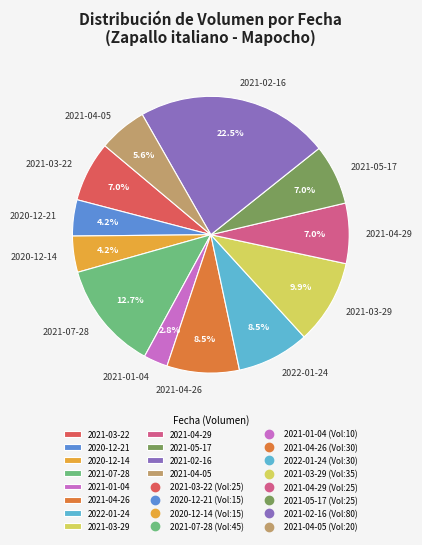

How much of the chart is everything except 2020-12-21?

95.8%